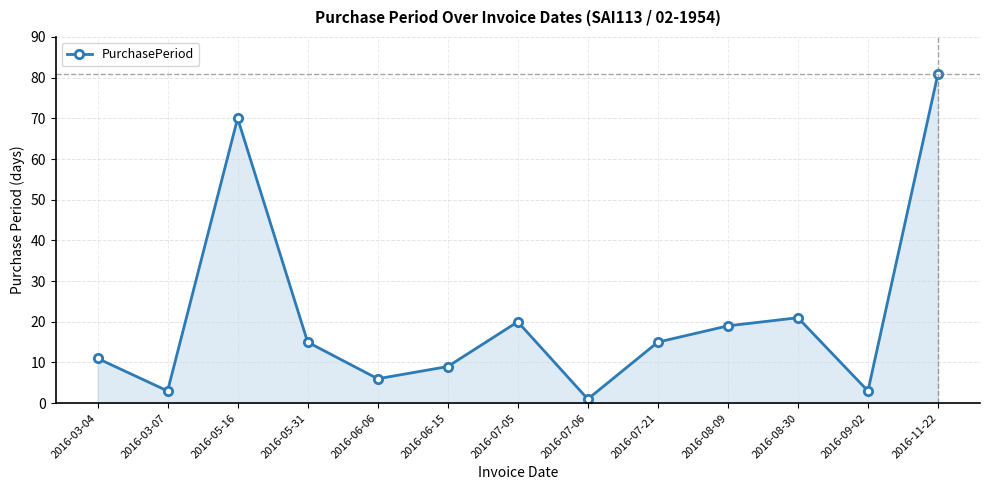

How many lines are shown in the chart?

1